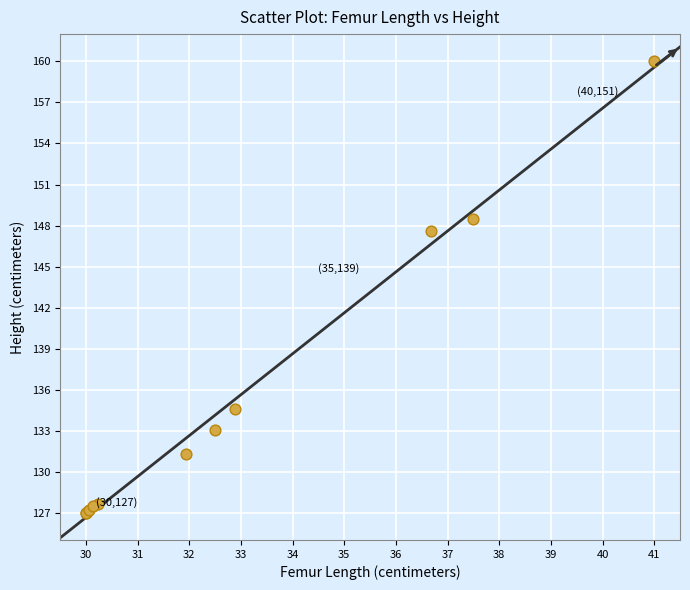

What Y value in the scatter plot is closest to 143?

147.6